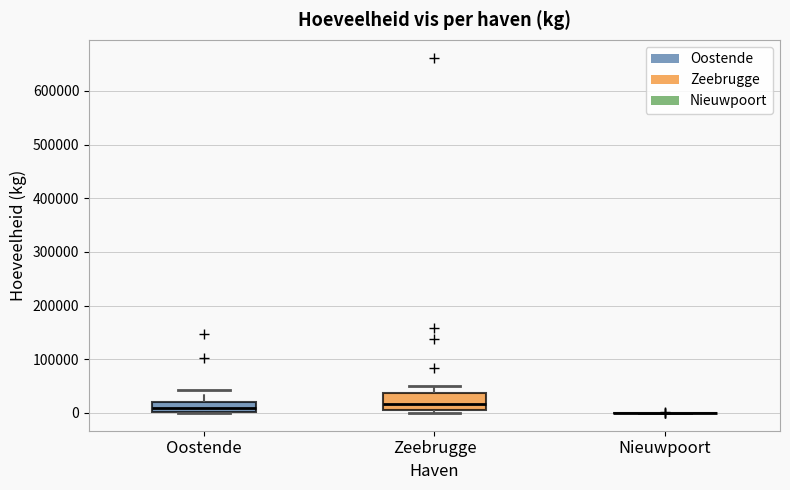

Reading left to right, read every box against the y-axis: the position of its median line, the range the box covers, and the ends of its whiskers. The values are not printed on the chart, so give them approximately, as read against the axis.

Oostende: median 10000, box 0 to 20000, whiskers 0 to 40000
Zeebrugge: median 20000, box 10000 to 40000, whiskers 0 to 50000
Nieuwpoort: box collapsed to a line at 0, whiskers 0 to 0